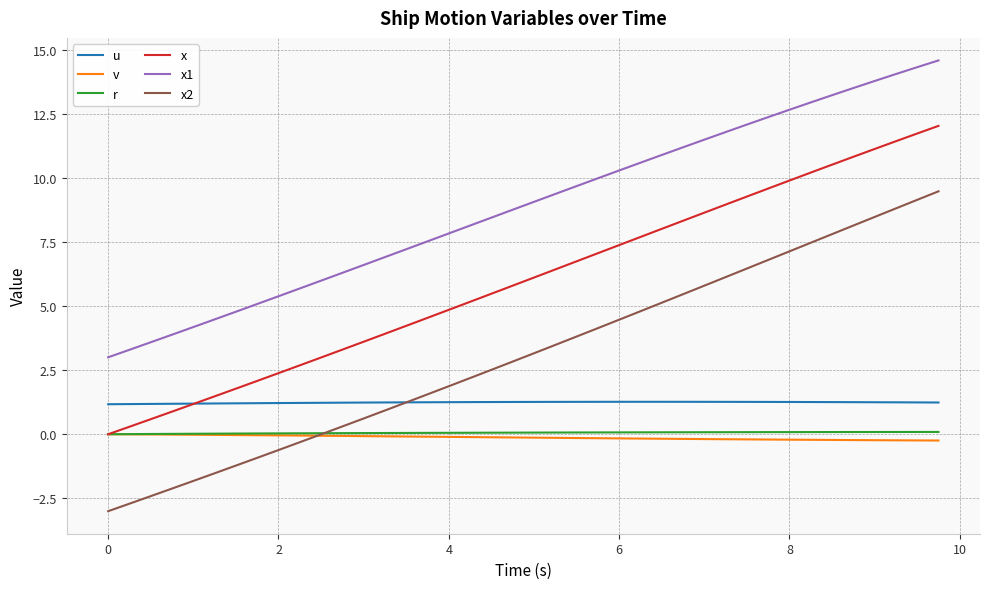

What is the lowest value of the x1 series?

3.0